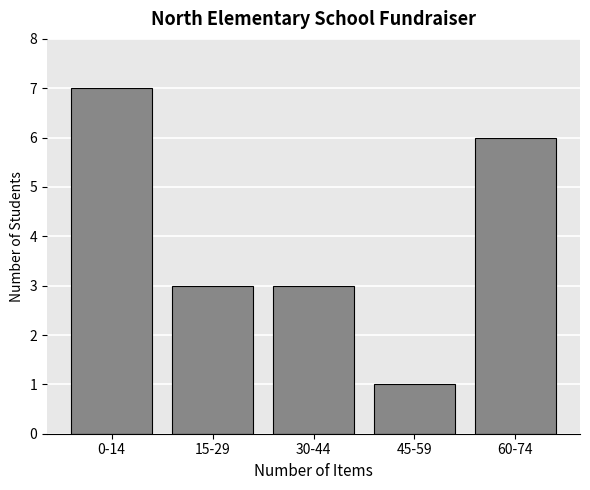

Reading left to right, extract all data points from this chart.

0-14=7	15-29=3	30-44=3	45-59=1	60-74=6